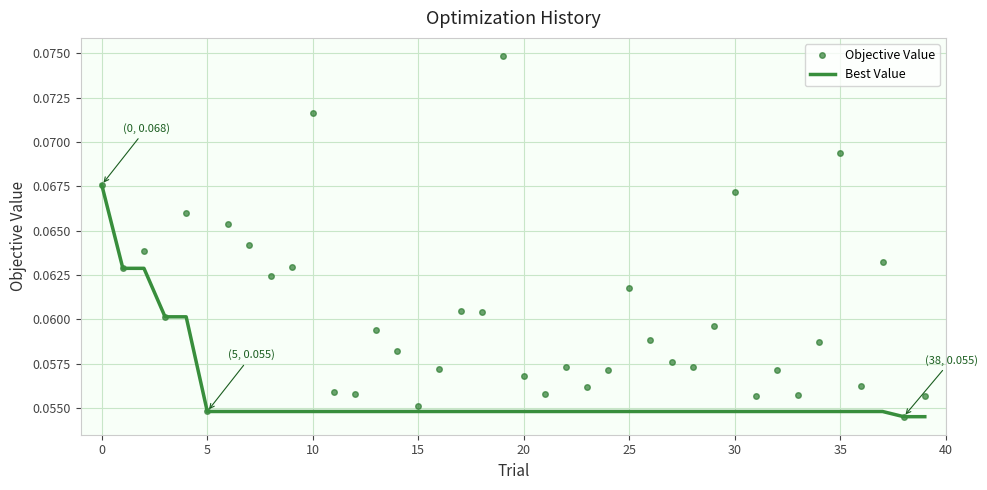

Which series has the largest total across all categories?

Objective Value